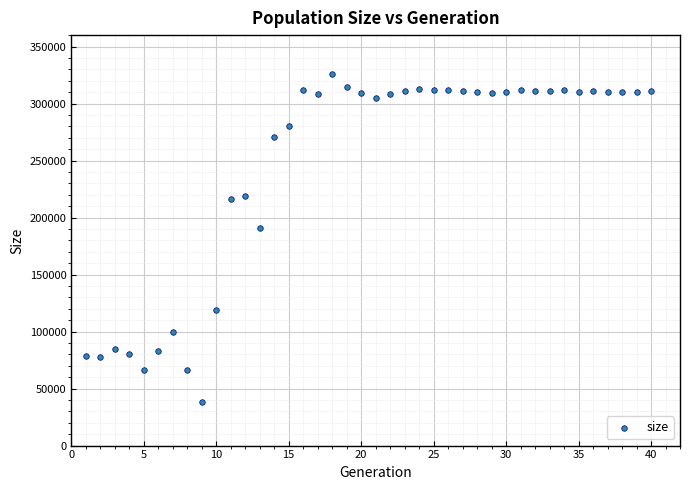

What is the range of X values (max minus min)?

39